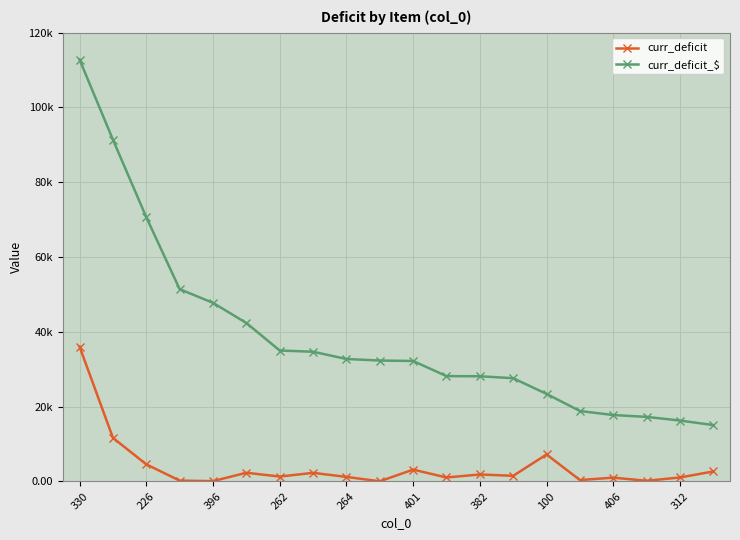

What is the average value of the curr_deficit series?

3979.8